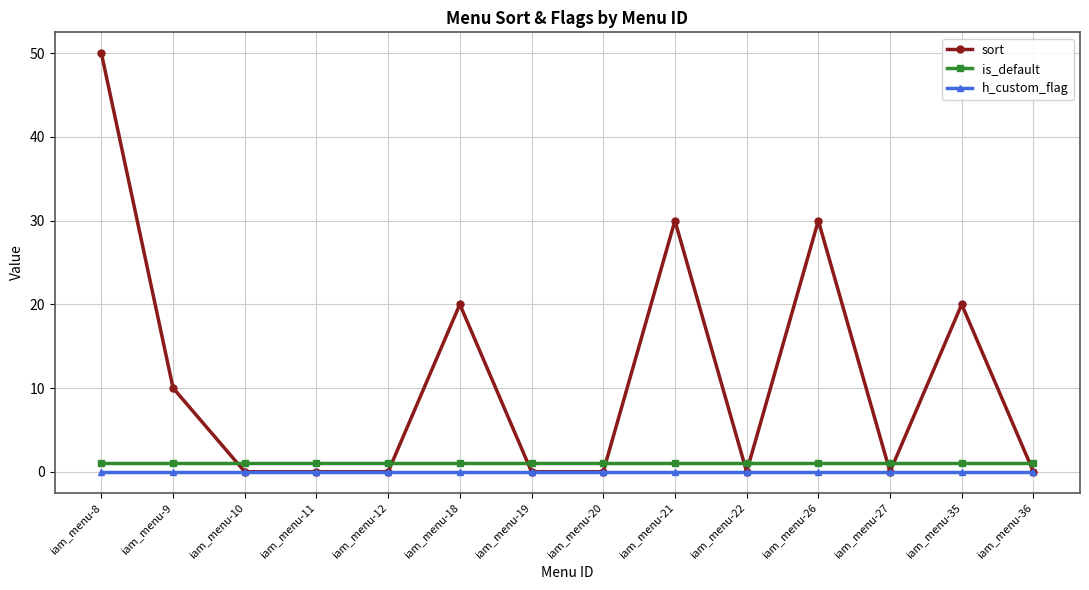

Is it true that h_custom_flag equals 0 at iam_menu-22?

True